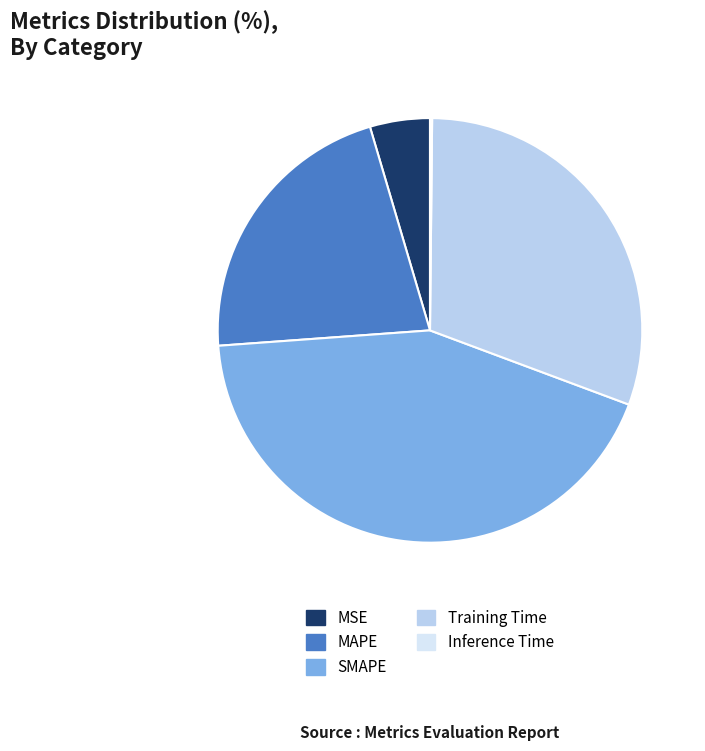

Which slice is the largest?

SMAPE